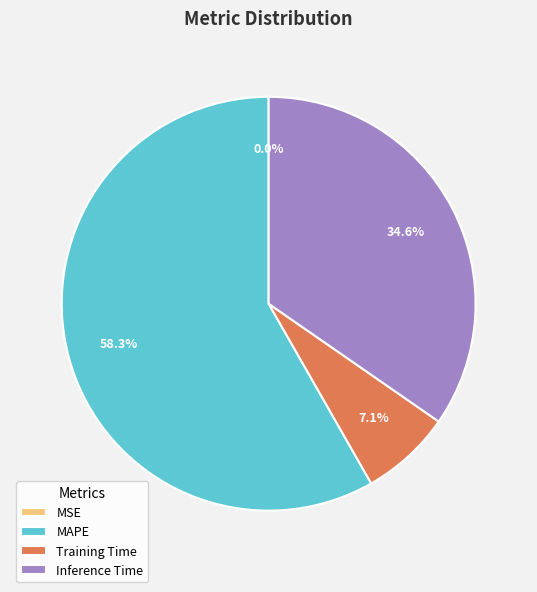

Count the number of slices in the pie.

5